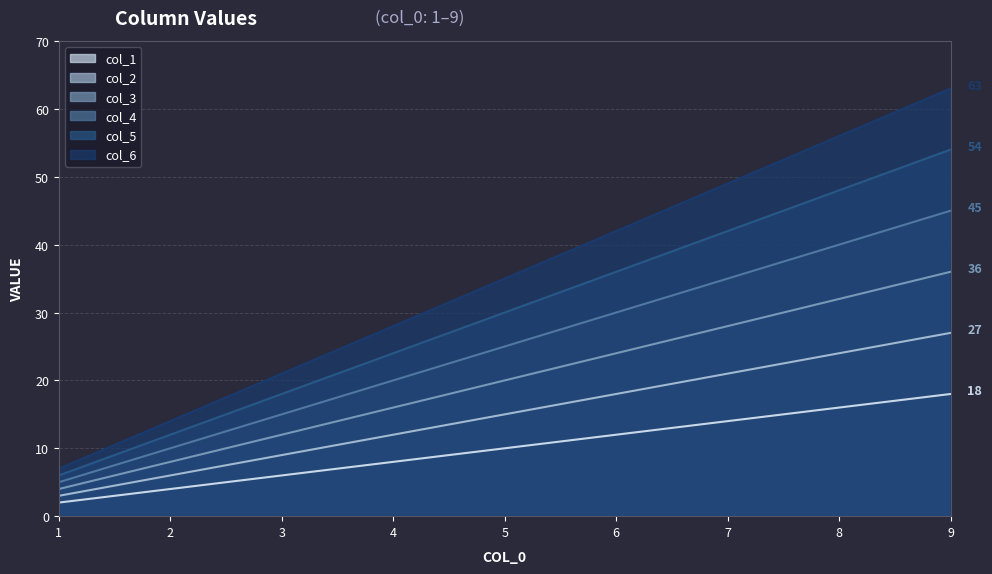

Which series has the largest total across all categories?

col_6